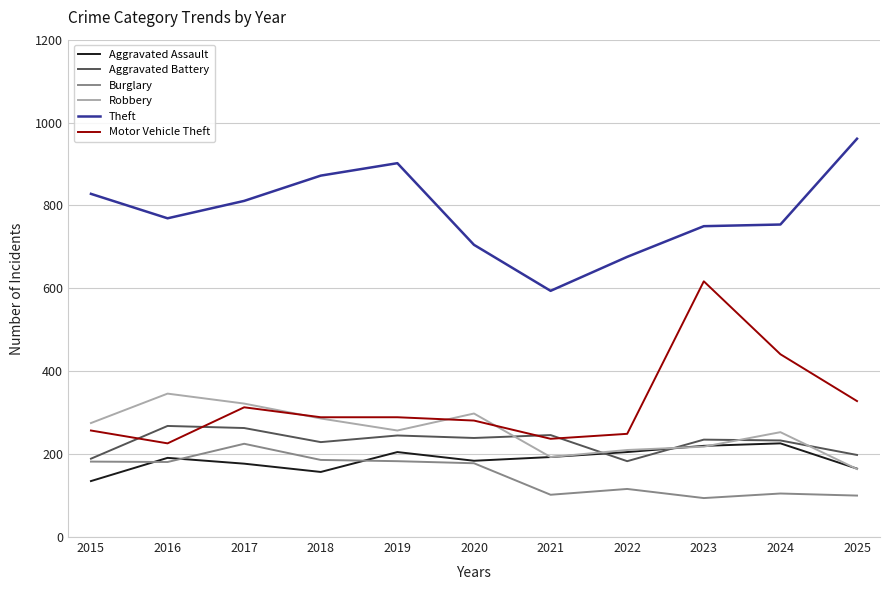

Where is the first local minimum for Aggravated Assault?

2018